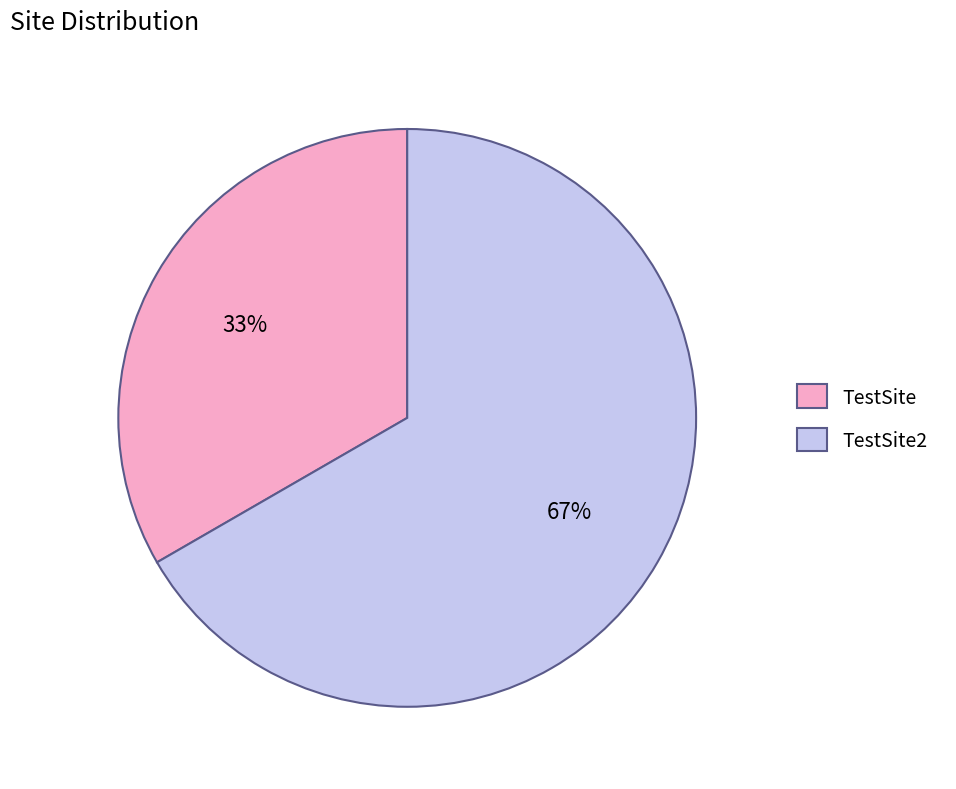

The TestSite2 slice represents 67% of the pie. True or false?

True